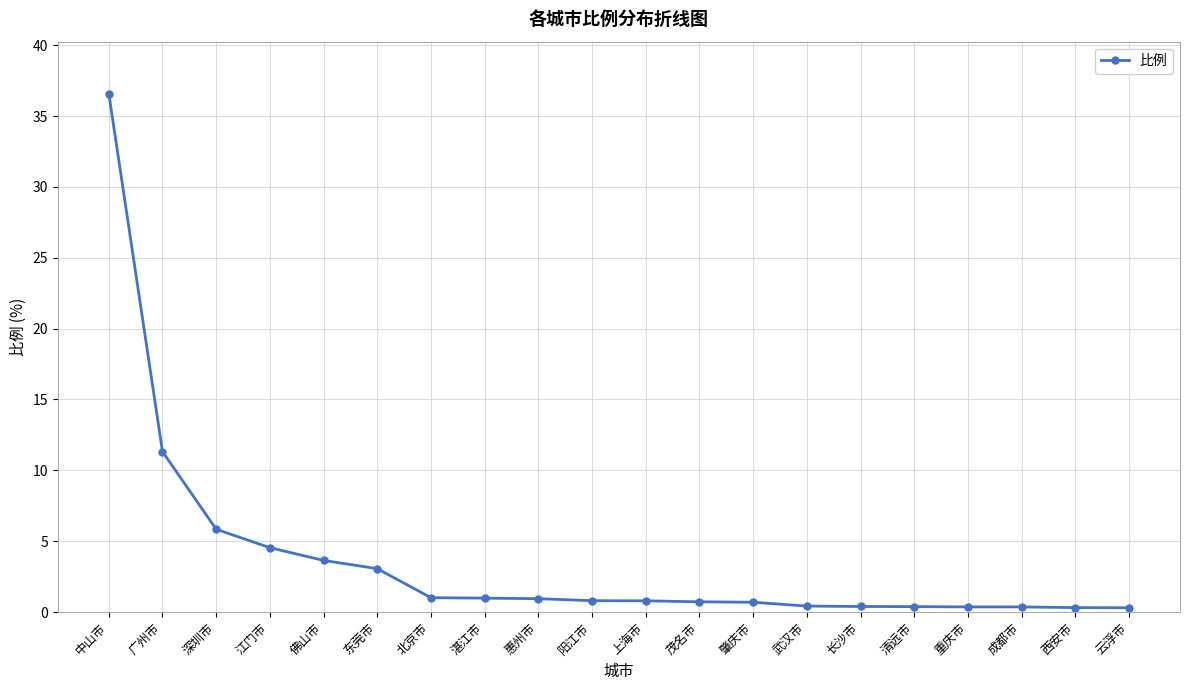

What is the label of the 4th point from the left?

江门市